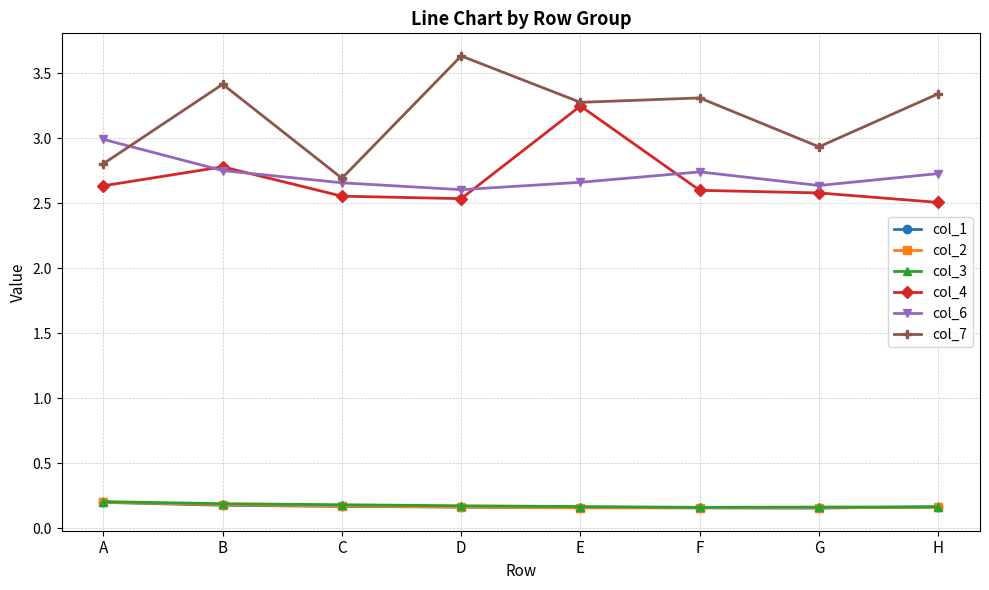

Which category has the highest value in the col_7 series?

D